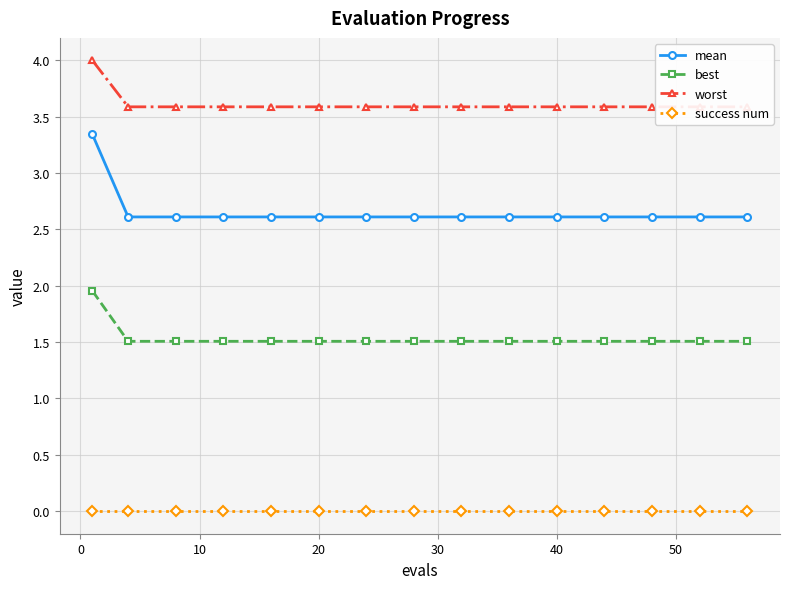

How many lines are shown in the chart?

4